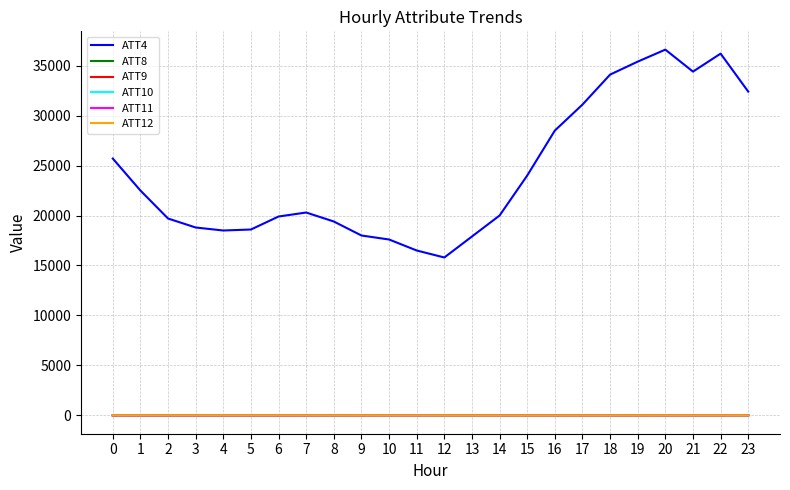

Which series has the widest spread of values?

ATT4